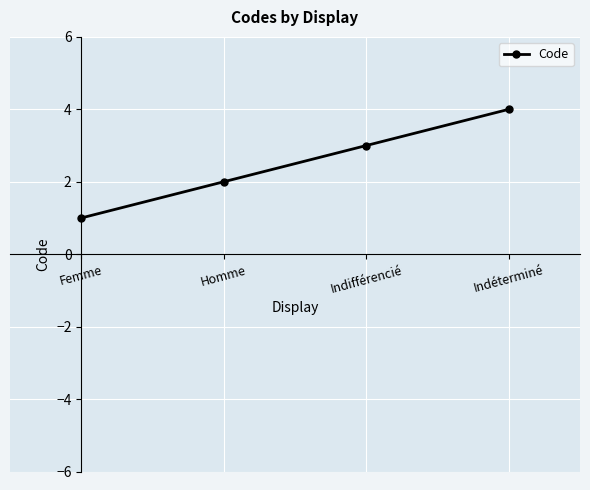

What value does the data have at Indifférencié?

3